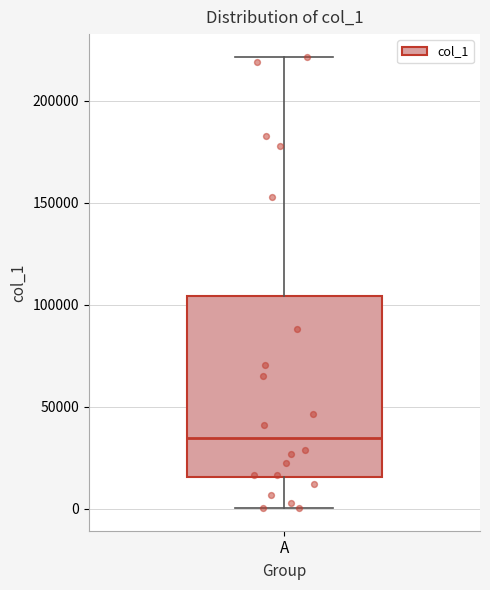

Transcribe this box plot: give where the median line is, the range the box spans, and where the two whiskers end, as read against the y-axis. The values are not printed on the chart, so give them approximately, as read against the axis.

median 35000, box 15000 to 105000, whiskers 0 to 220000